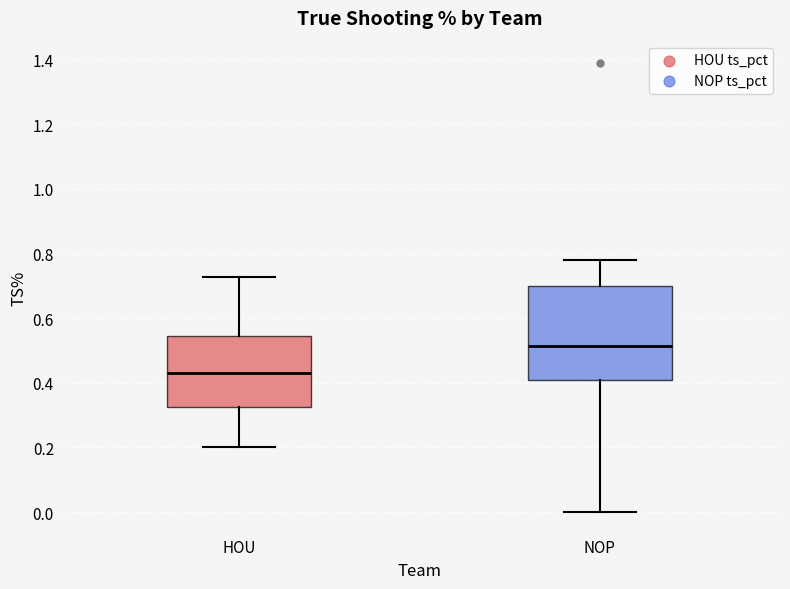

Where does the median line of the box for NOP sit on the y-axis? The values are not printed on the chart, so give them approximately, as read against the axis.

0.52